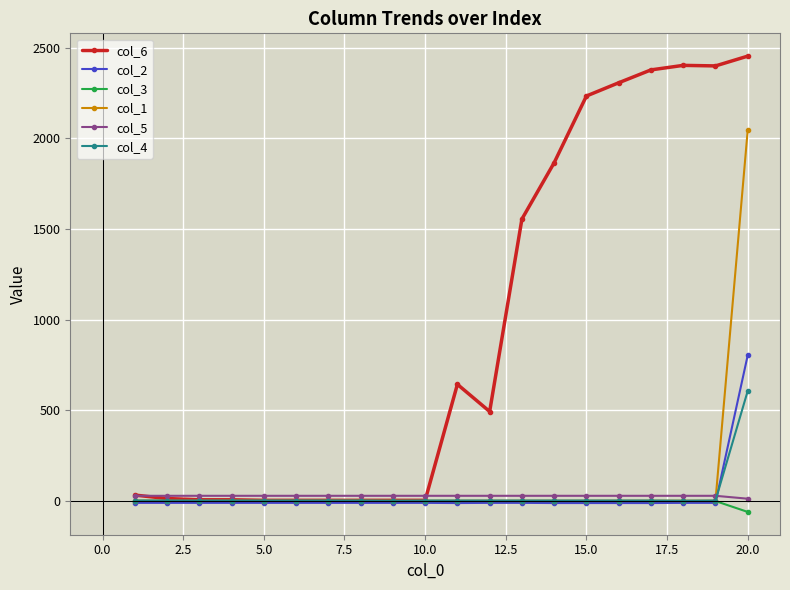

What is the maximum value shown in the chart?

2454